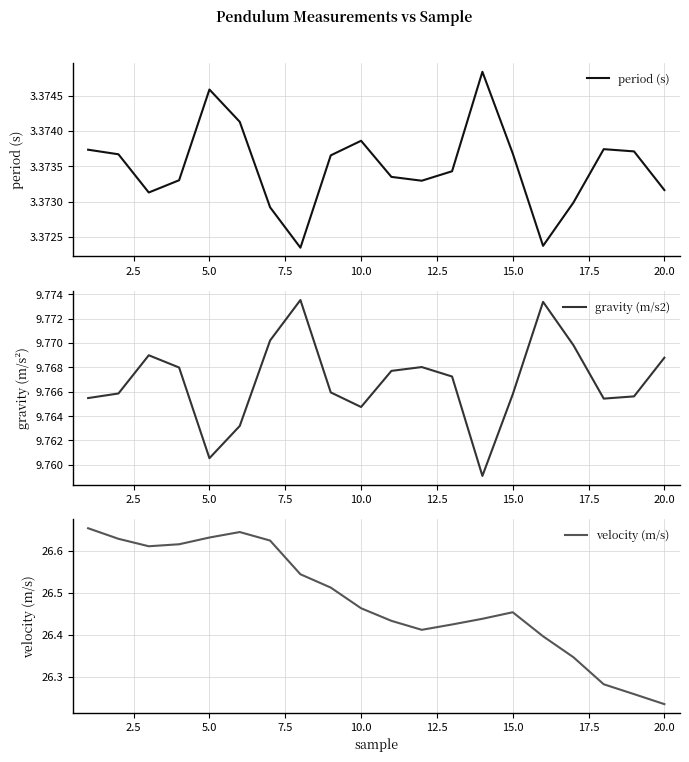

What is the smallest value displayed?

3.4